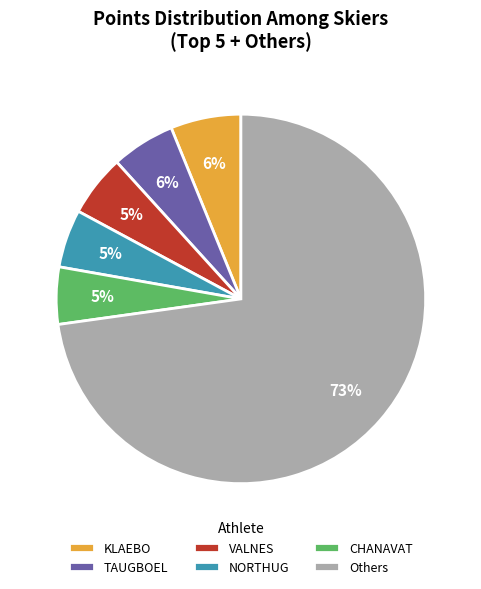

What is the ratio of the value at CHANAVAT to the value at NORTHUG?

1.0